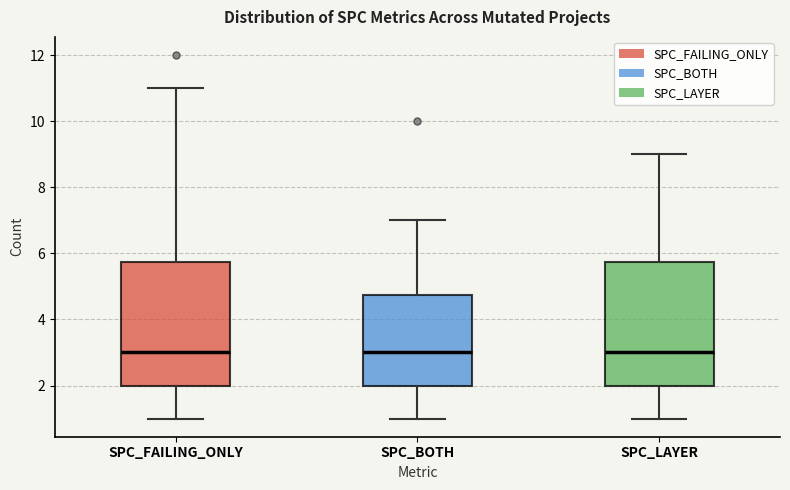

Reading left to right, read every box against the y-axis: the position of its median line, the range the box covers, and the ends of its whiskers. The values are not printed on the chart, so give them approximately, as read against the axis.

SPC_FAILING_ONLY: median 3.0, box 2.0 to 5.8, whiskers 1.0 to 11.0
SPC_BOTH: median 3.0, box 2.0 to 4.8, whiskers 1.0 to 7.0
SPC_LAYER: median 3.0, box 2.0 to 5.8, whiskers 1.0 to 9.0